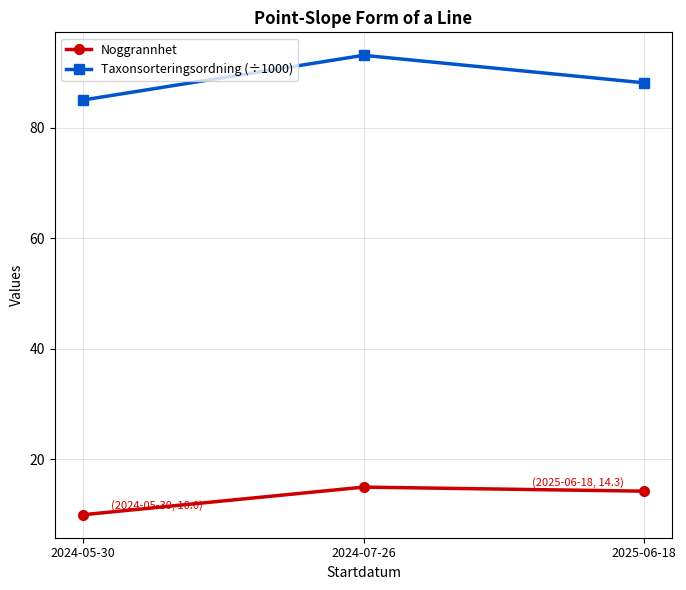

What is the label of the 3rd point from the left?

2025-06-18